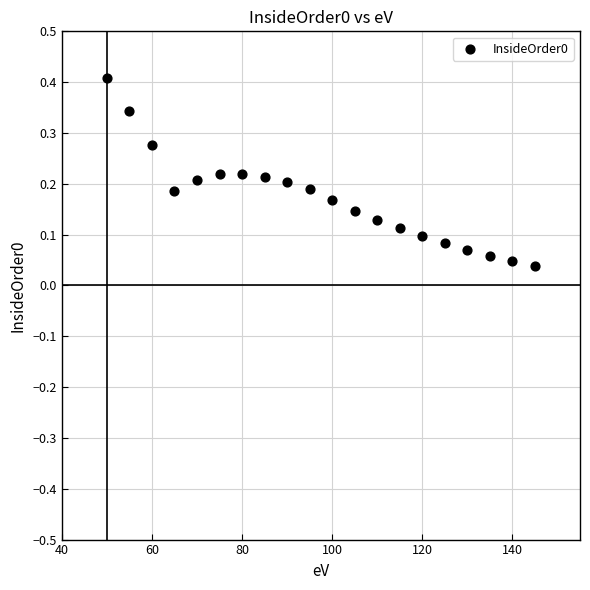

What is the range of X values (max minus min)?

95.0